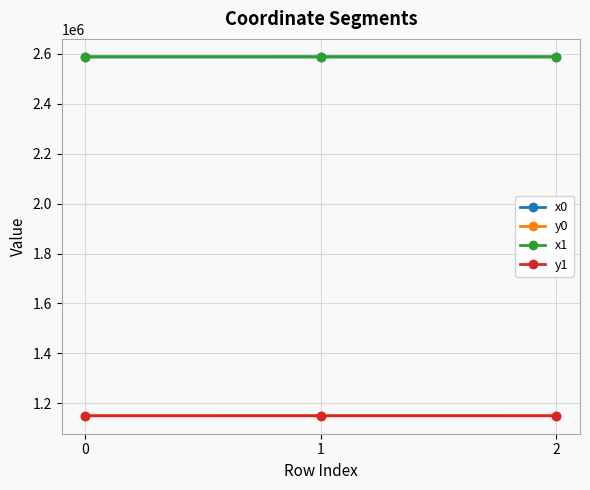

Is it true that x1 equals 3554394.0 at 1?

False